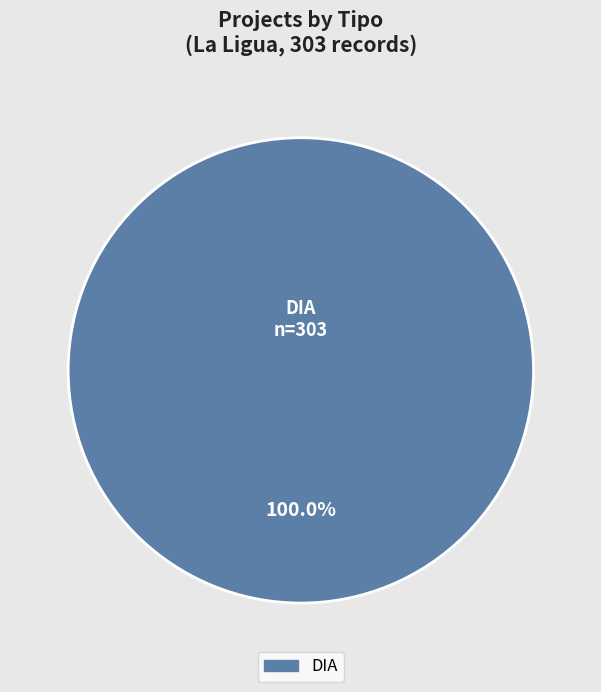

Is there any slice that represents more than half of the pie?

Yes